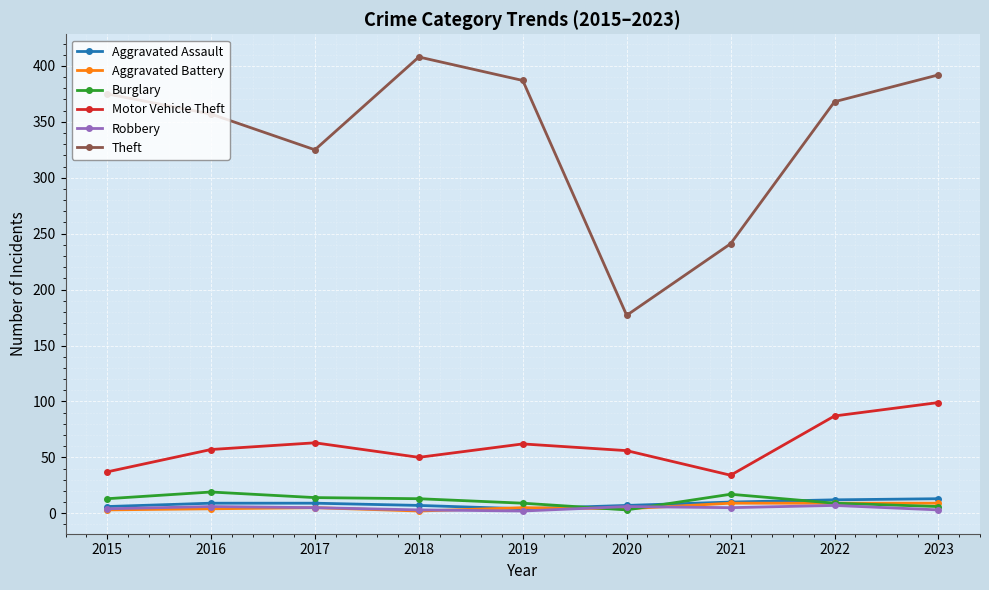

The value of Burglary at 2022 is 9. True or false?

True